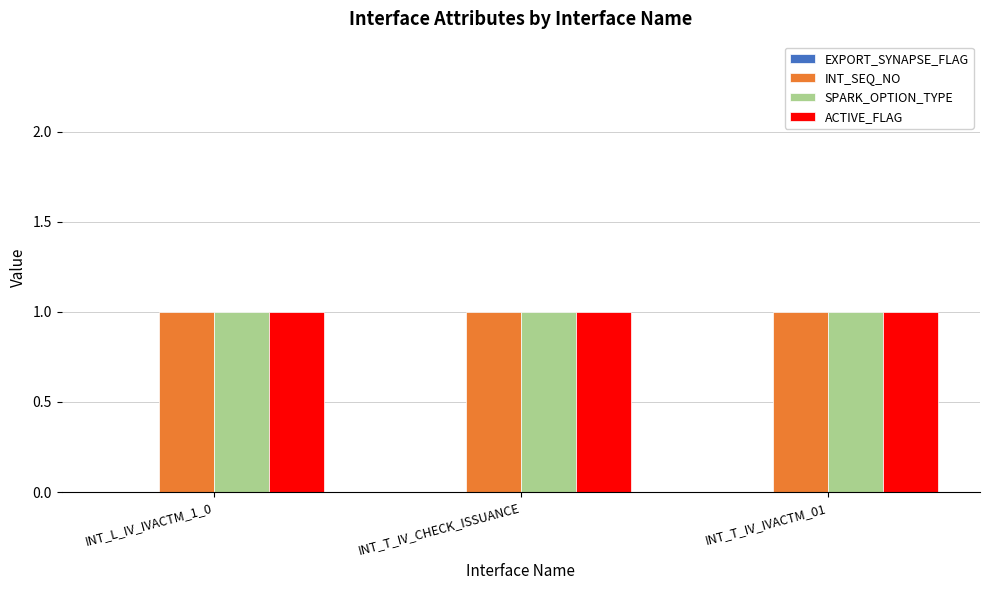

What is the approximate value of INT_SEQ_NO at INT_T_IV_IVACTM_01?

1